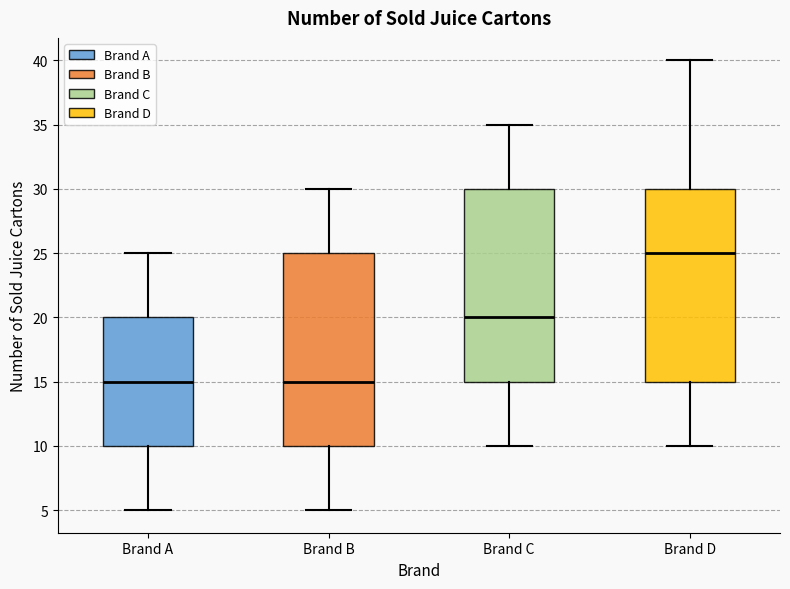

Reading left to right, read every box against the y-axis: the position of its median line, the range the box covers, and the ends of its whiskers. The values are not printed on the chart, so give them approximately, as read against the axis.

Brand A: median 15, box 10 to 20, whiskers 5 to 25
Brand B: median 15, box 10 to 25, whiskers 5 to 30
Brand C: median 20, box 15 to 30, whiskers 10 to 35
Brand D: median 25, box 15 to 30, whiskers 10 to 40